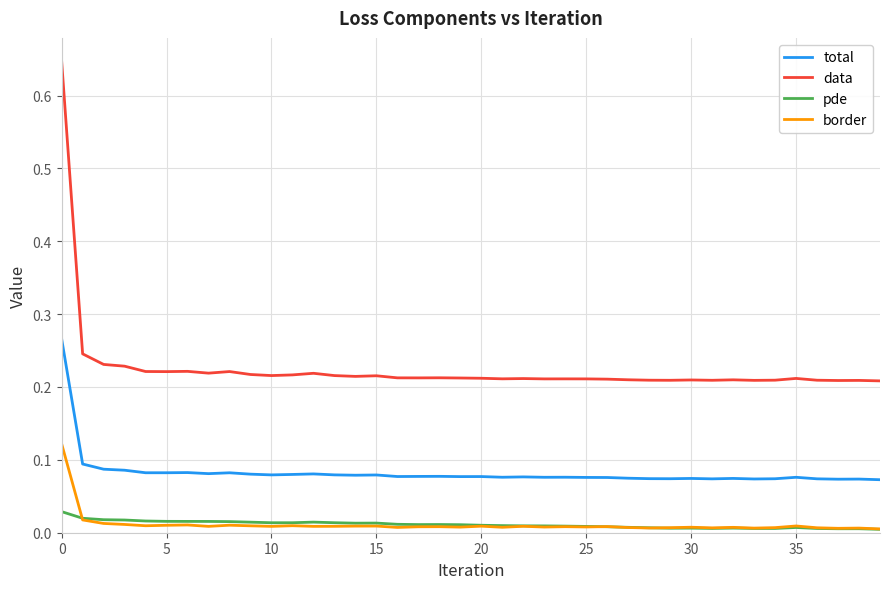

Which series has the largest range (max minus min)?

data